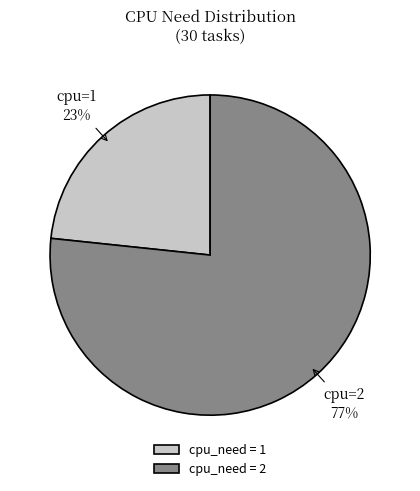

What percentage is the cpu_need = 1 slice, to the nearest percent?

23%